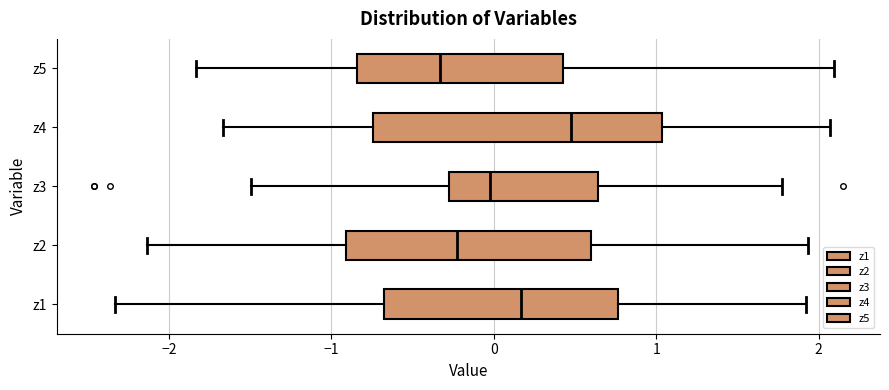

Which box has the furthest to the left median line?

z5